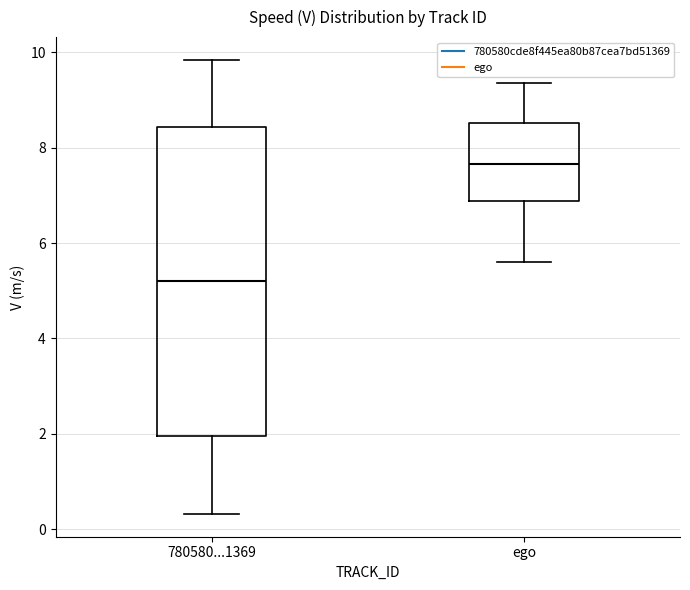

Which box is the tallest, from its lower edge to its upper edge?

780580...1369